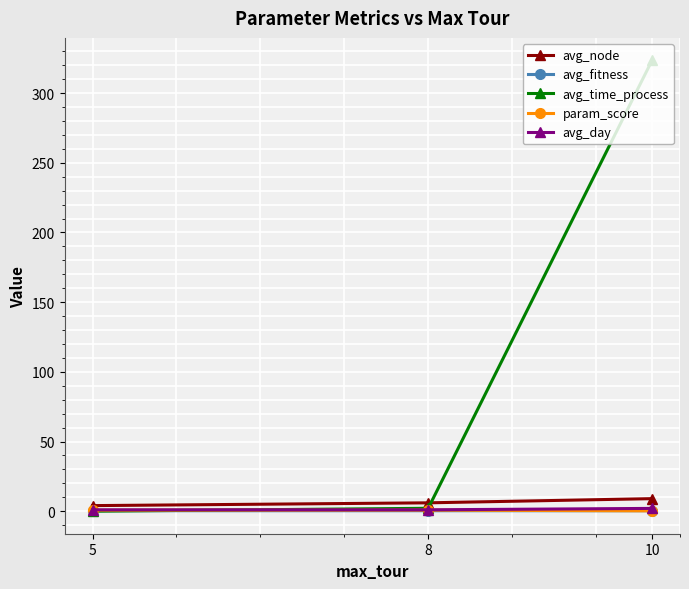

How many series are shown in this chart?

5